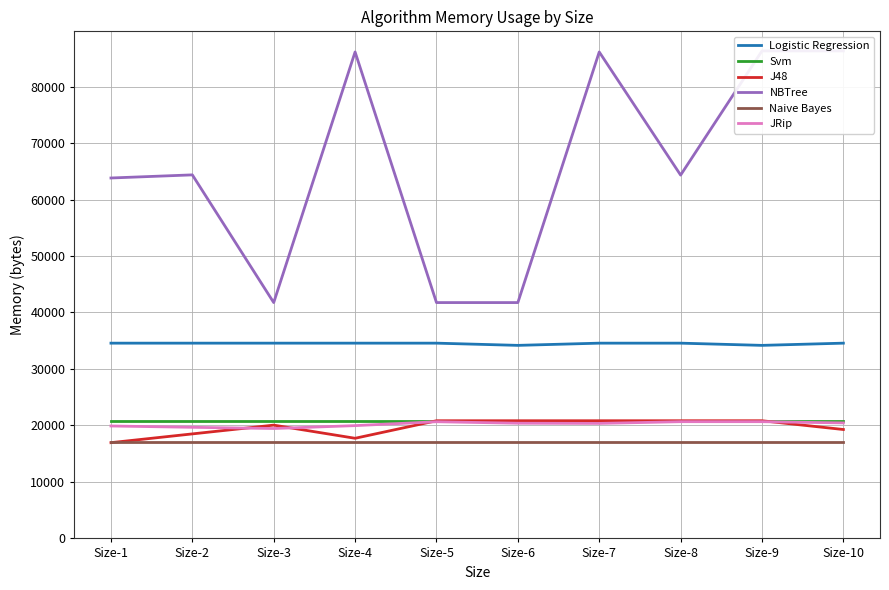

Reading left to right, what are all the values shown in this chart?

Logistic Regression: Size-1=34568	Size-2=34568	Size-3=34568	Size-4=34568	Size-5=34568	Size-6=34176	Size-7=34568	Size-8=34568	Size-9=34176	Size-10=34568
Svm: Size-1=20760	Size-2=20760	Size-3=20760	Size-4=20760	Size-5=20760	Size-6=20760	Size-7=20760	Size-8=20760	Size-9=20760	Size-10=20760
J48: Size-1=16952	Size-2=18504	Size-3=20056	Size-4=17728	Size-5=20832	Size-6=20832	Size-7=20832	Size-8=20832	Size-9=20832	Size-10=19280
NBTree: Size-1=63808	Size-2=64360	Size-3=41752	Size-4=86120	Size-5=41752	Size-6=41752	Size-7=86120	Size-8=64320	Size-9=86304	Size-10=86304
Naive Bayes: Size-1=16992	Size-2=16992	Size-3=16992	Size-4=16992	Size-5=16992	Size-6=16992	Size-7=16992	Size-8=16992	Size-9=16992	Size-10=16992
JRip: Size-1=19904	Size-2=19672	Size-3=19456	Size-4=19968	Size-5=20656	Size-6=20392	Size-7=20360	Size-8=20664	Size-9=20664	Size-10=20448